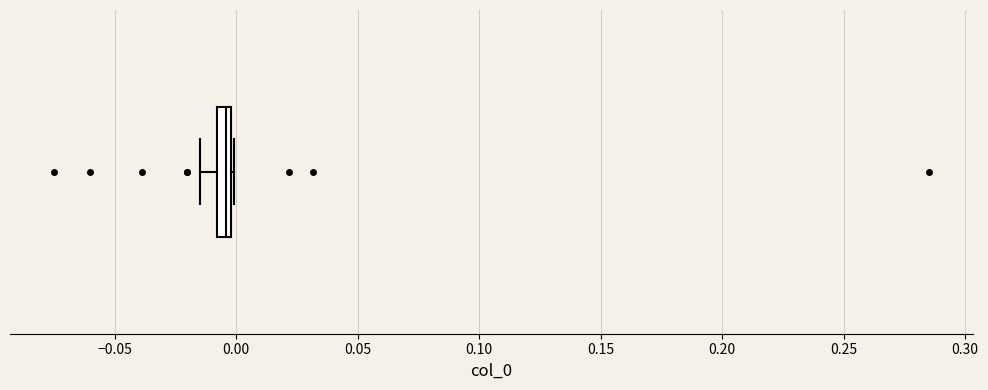

Where does the left whisker of the box end on the x-axis? The values are not printed on the chart, so give them approximately, as read against the axis.

-0.015